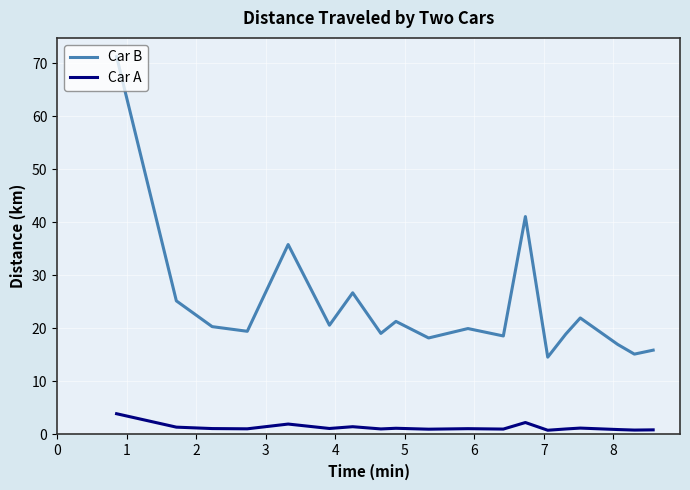

What are all the series names shown in the legend?

Car B, Car A